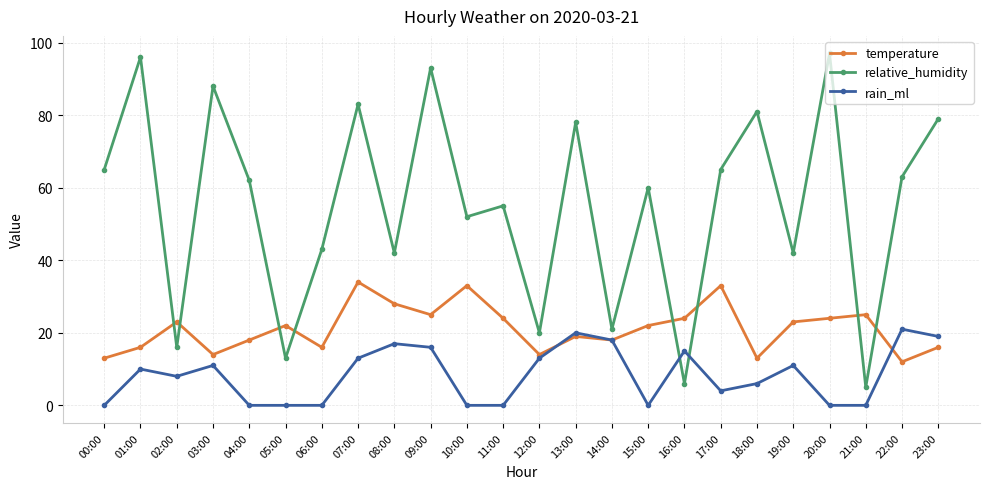

What is the value of the temperature point at the 2nd from the left?

16